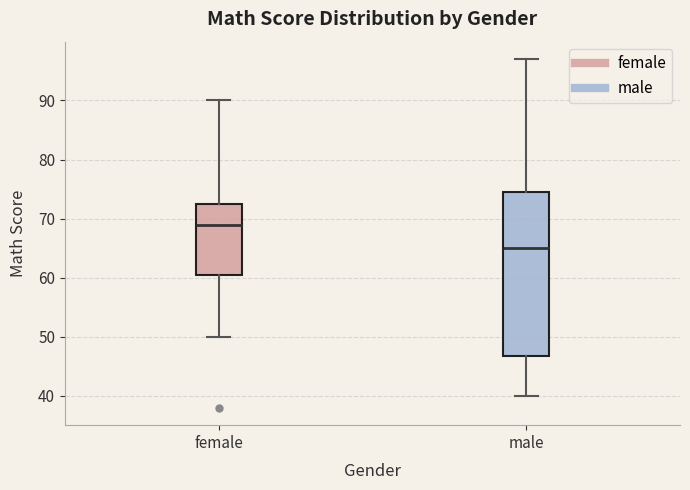

Reading left to right, read every box against the y-axis: the position of its median line, the range the box covers, and the ends of its whiskers. The values are not printed on the chart, so give them approximately, as read against the axis.

female: median 69, box 61 to 73, whiskers 50 to 90
male: median 65, box 47 to 75, whiskers 40 to 97